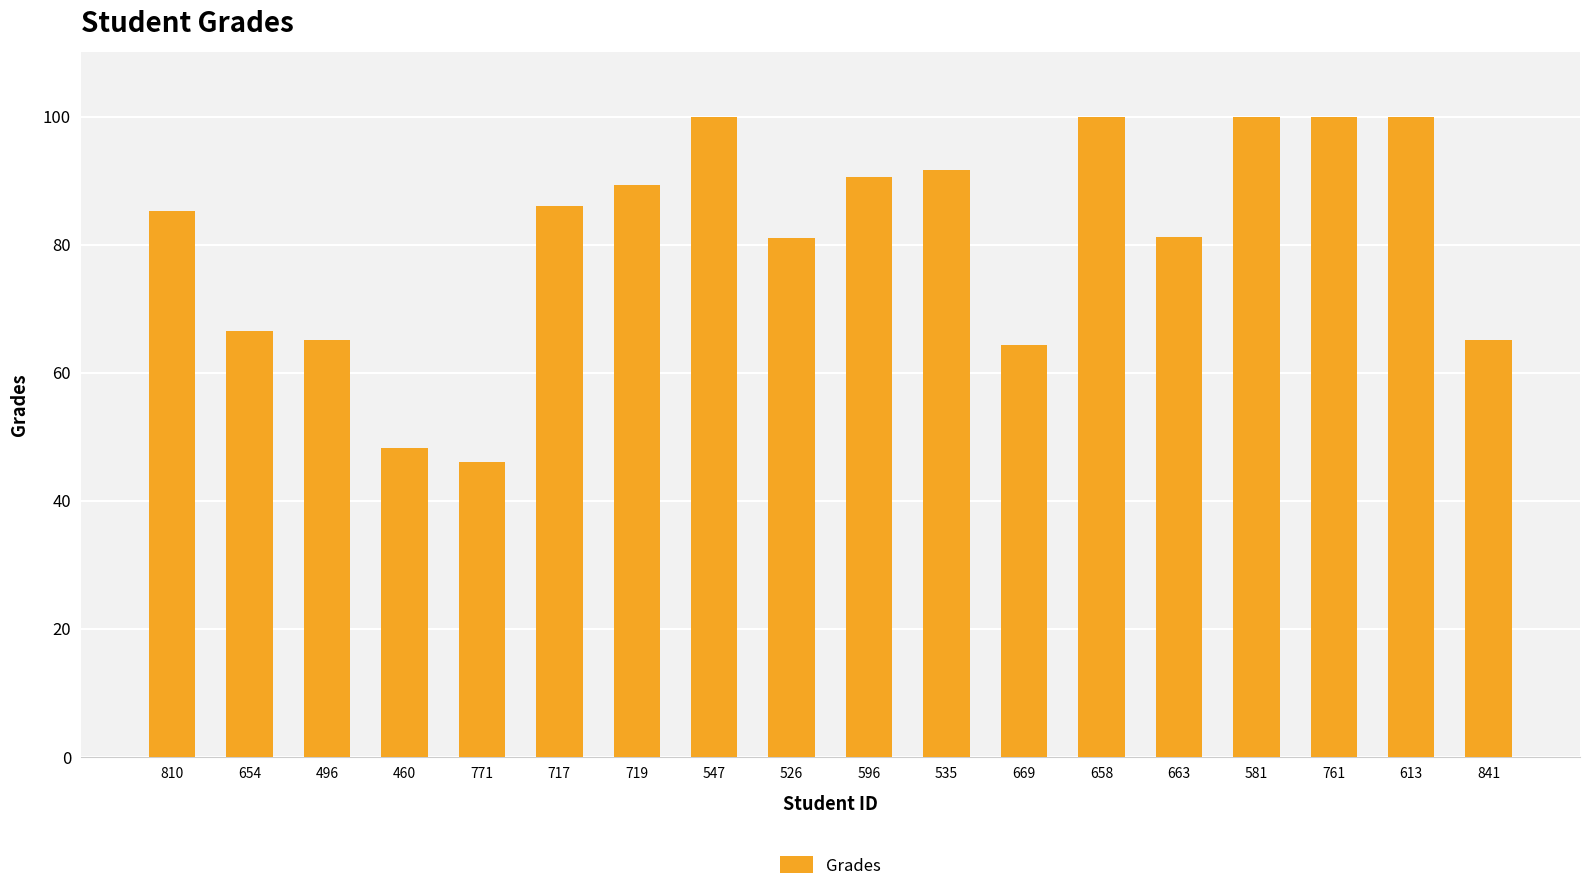

What is the greatest value displayed?

100.0